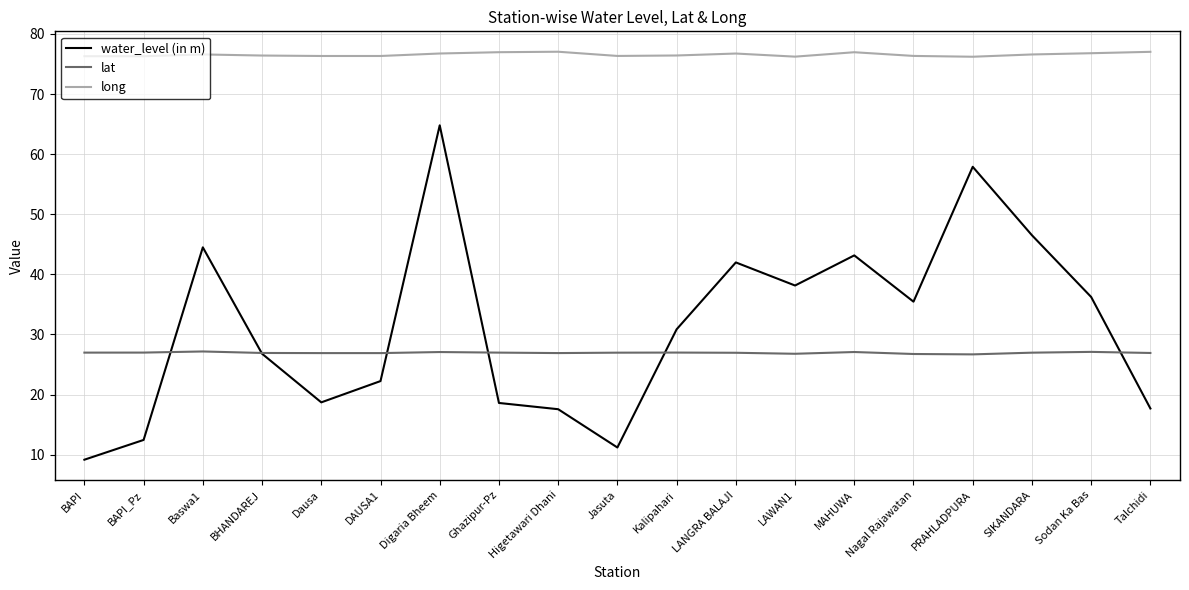

What is the lowest value of the long series?

76.2